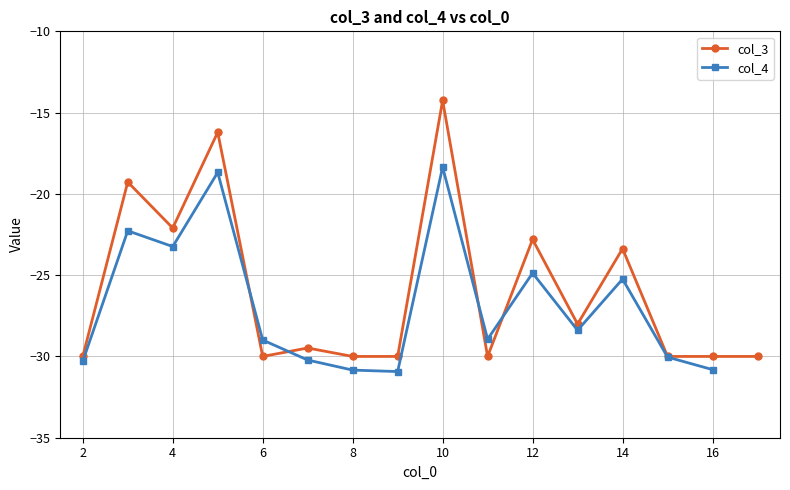

What is the value of the 8th point from the left?

-30.0